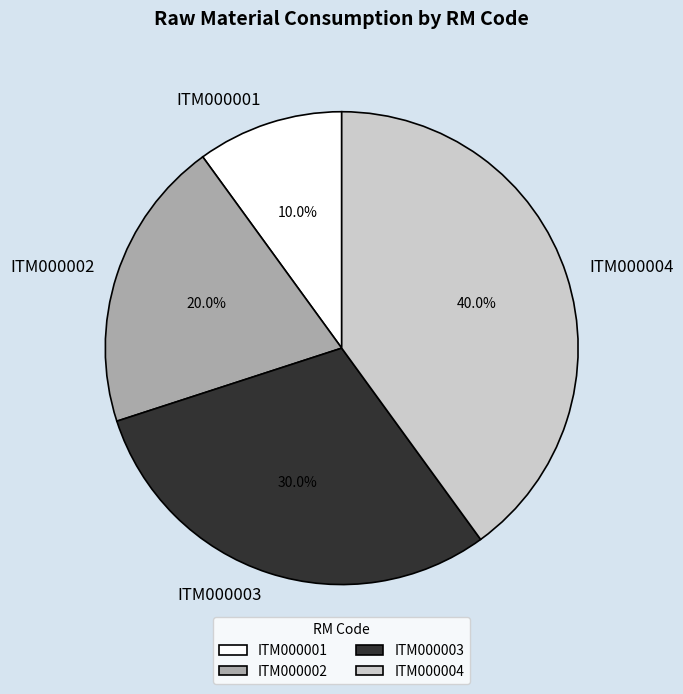

Combined, what portion of the pie is ITM000003 and ITM000004?

70.0%